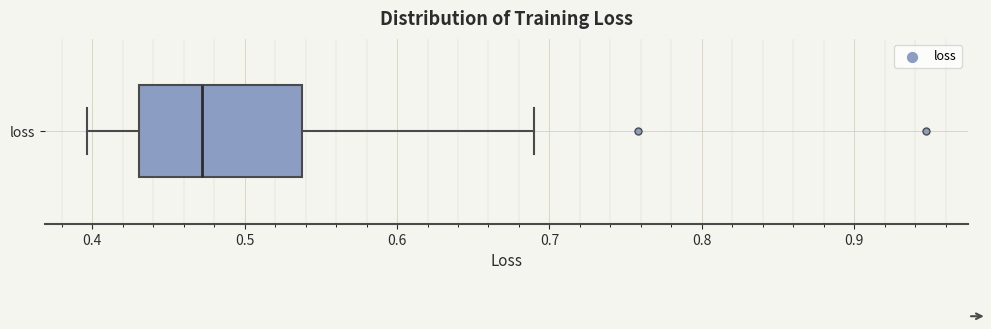

Read this box plot against the x-axis: the position of the median line, the range covered by the box, and the ends of both whiskers. The values are not printed on the chart, so give them approximately, as read against the axis.

median 0.47, box 0.43 to 0.54, whiskers 0.40 to 0.69